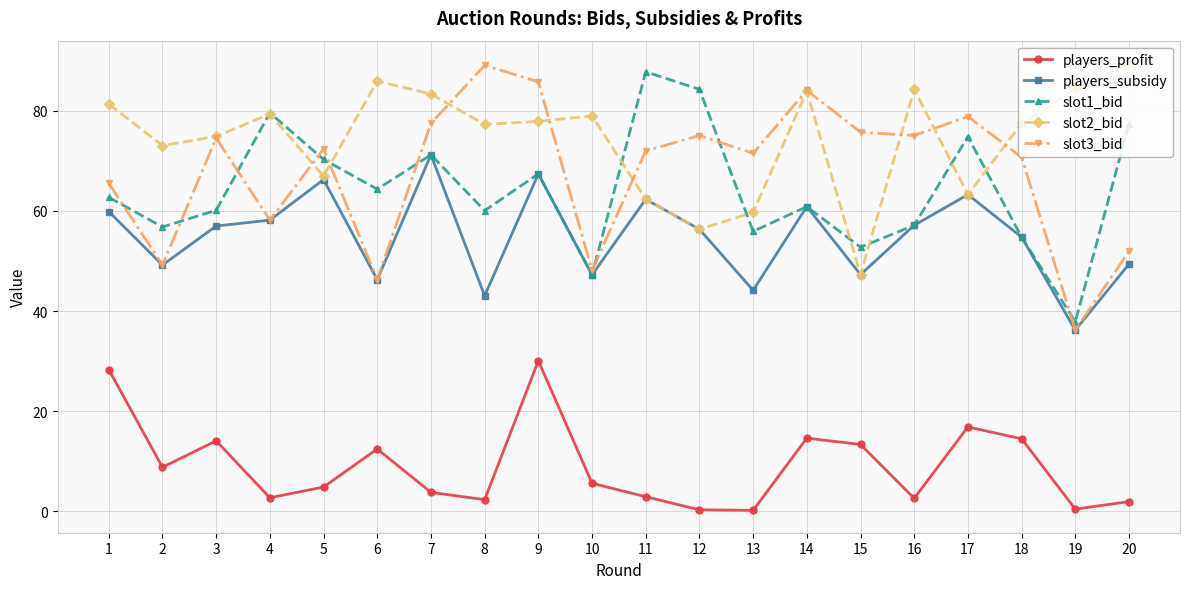

What is the difference between the highest and lowest values at 3?

60.8